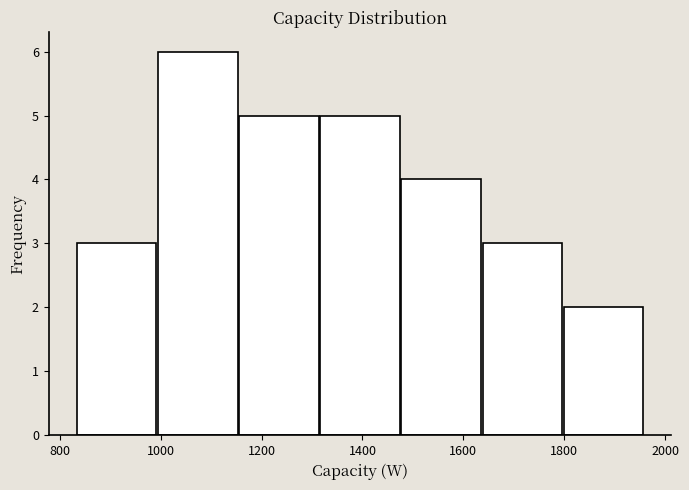

Reading left to right, list every bar in this chart as the range it spans on the x-axis followed by its height. Neither the bar edges nor the heights are printed on the chart, so give them approximately, as read against the axes.

840 to 1000: 3
1000 to 1160: 6
1160 to 1320: 5
1320 to 1480: 5
1480 to 1640: 4
1640 to 1800: 3
1800 to 1960: 2